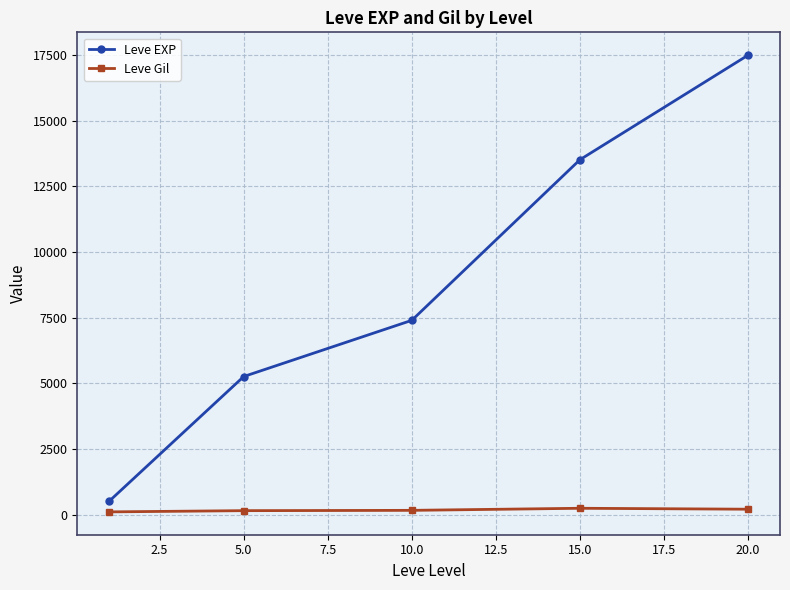

Rank the series by their average value, from highest to lowest.

Leve EXP, Leve Gil